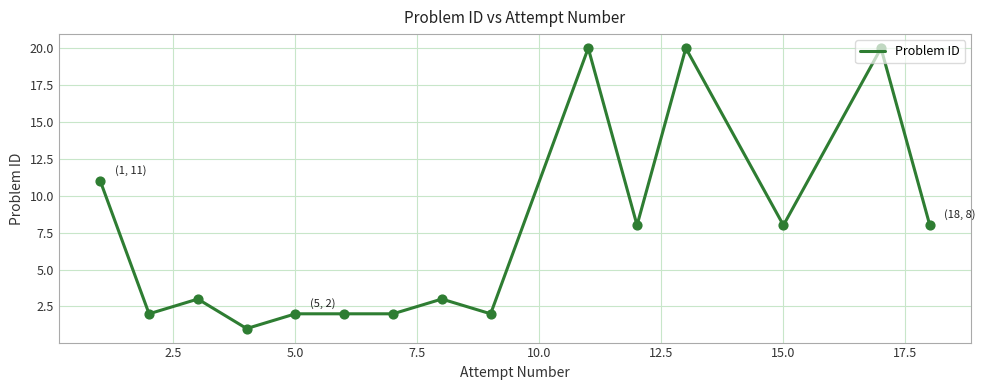

What is the maximum value shown in the chart?

20